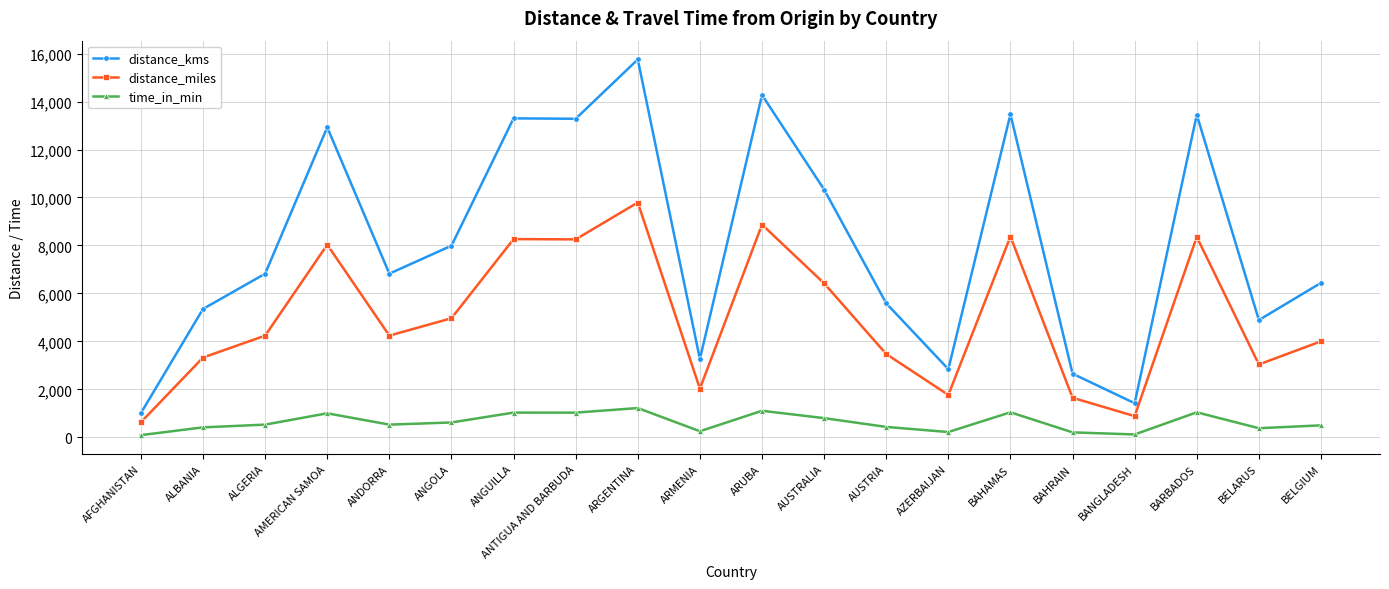

True or false: distance_kms and distance_miles cross at least once.

False